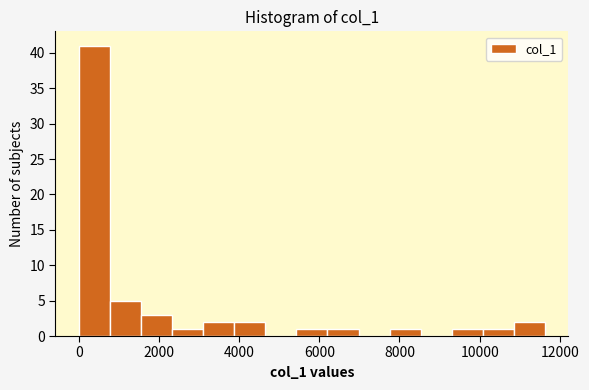

Around what value on the x-axis is the tallest bar? Give the approximate position of its centre, as read against the axis.

400